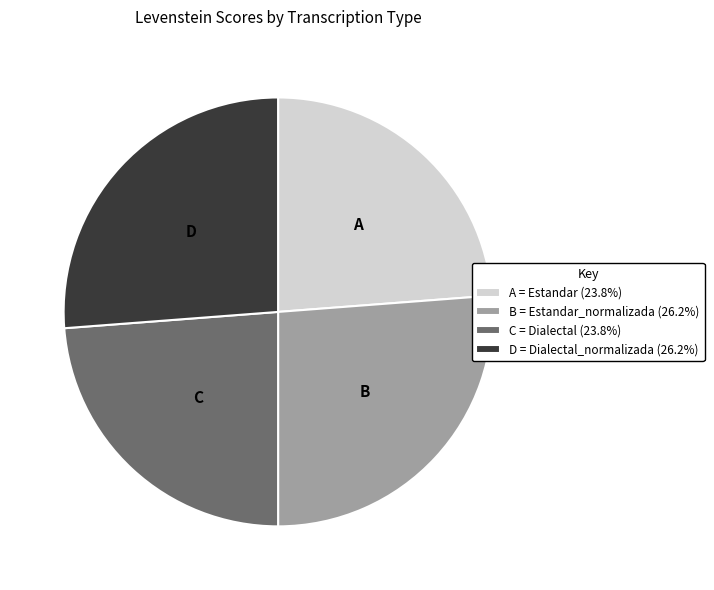

How many segments does this pie chart have?

4